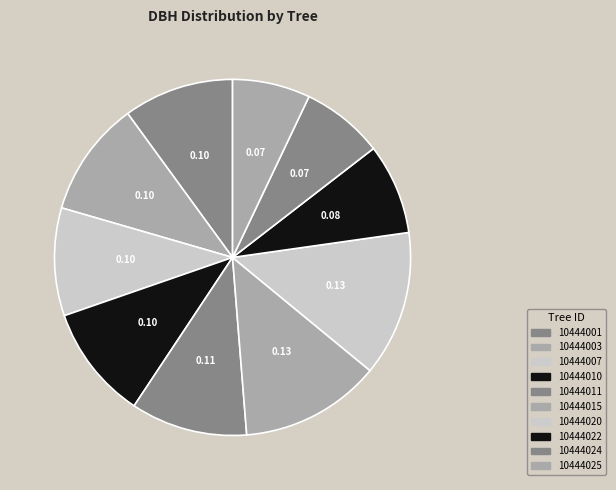

To the nearest percent, what is the difference between the largest and smallest slice percentages?

6%